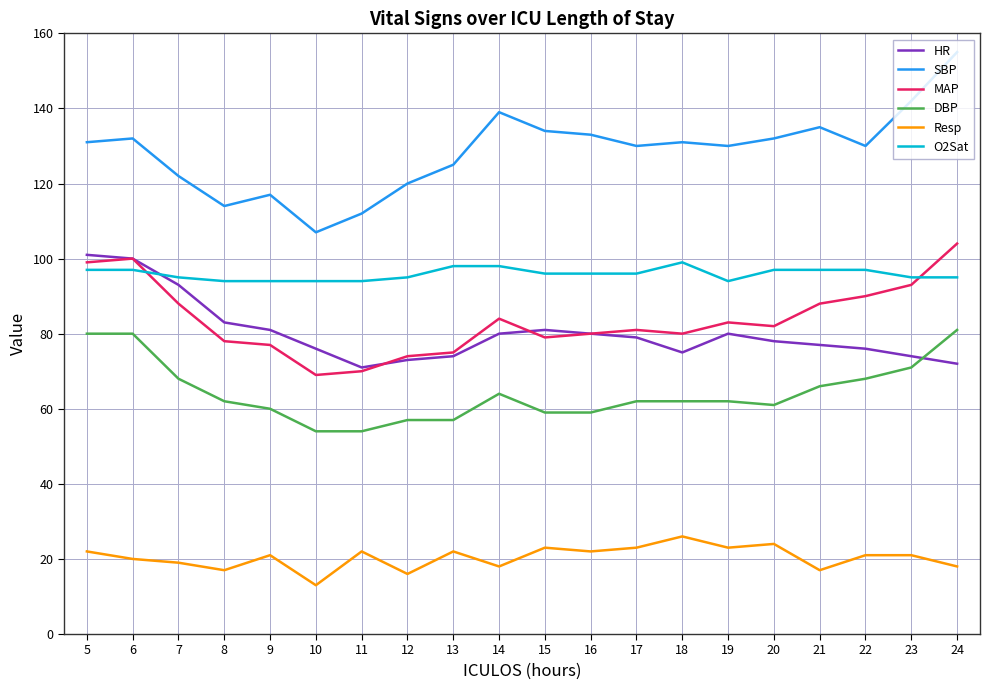

Which series has the widest spread of values?

SBP